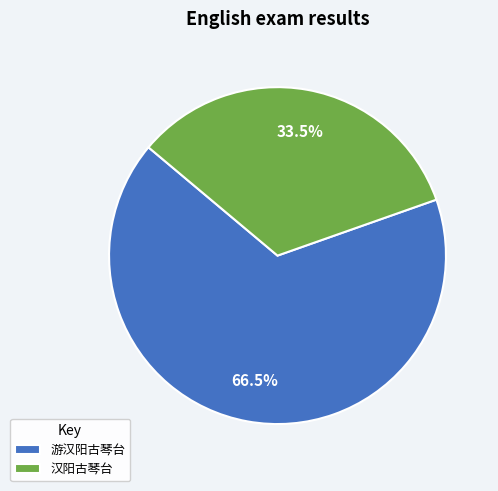

What is the total percentage of 汉阳古琴台 and 游汉阳古琴台?

100.0%